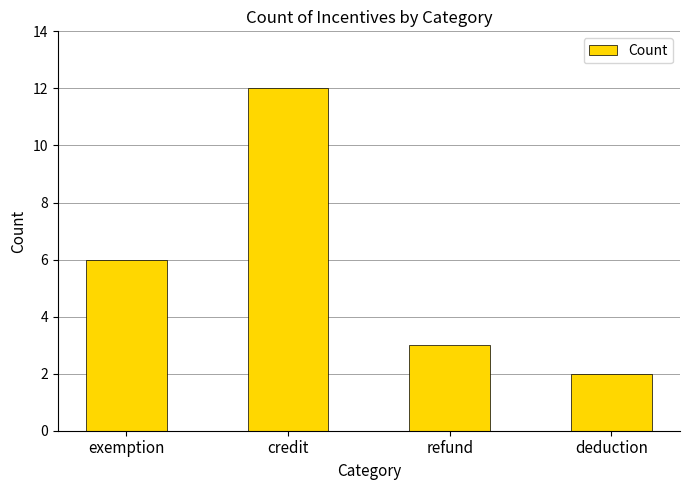

How many values are between 3 and 12?

3